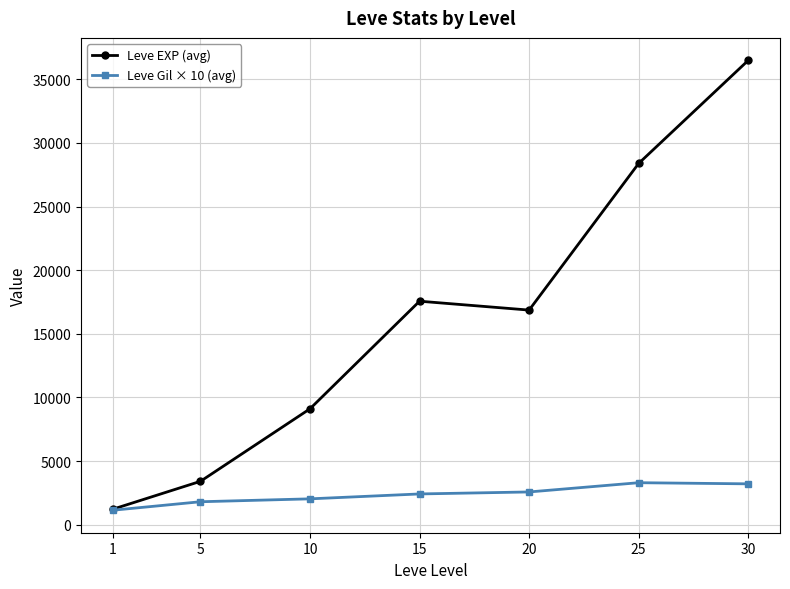

Where is the first local minimum for Leve EXP (avg)?

20